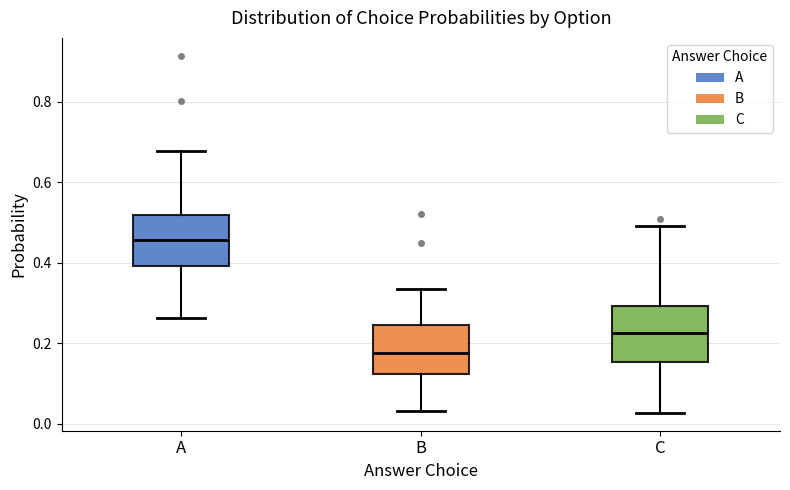

Reading left to right, read every box against the y-axis: the position of its median line, the range the box covers, and the ends of its whiskers. The values are not printed on the chart, so give them approximately, as read against the axis.

A: median 0.46, box 0.40 to 0.52, whiskers 0.26 to 0.68
B: median 0.18, box 0.12 to 0.24, whiskers 0.04 to 0.34
C: median 0.22, box 0.16 to 0.30, whiskers 0.02 to 0.50